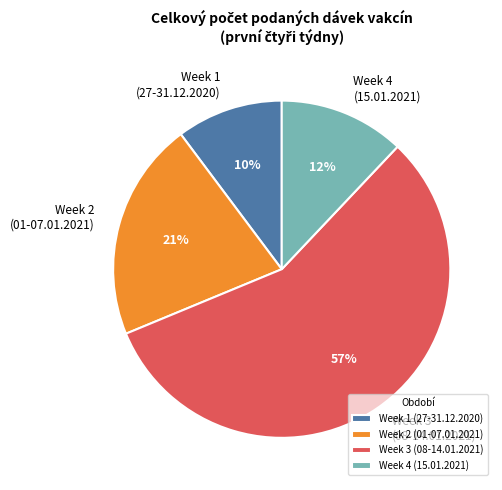

To the nearest percent, what is the average slice percentage?

25%